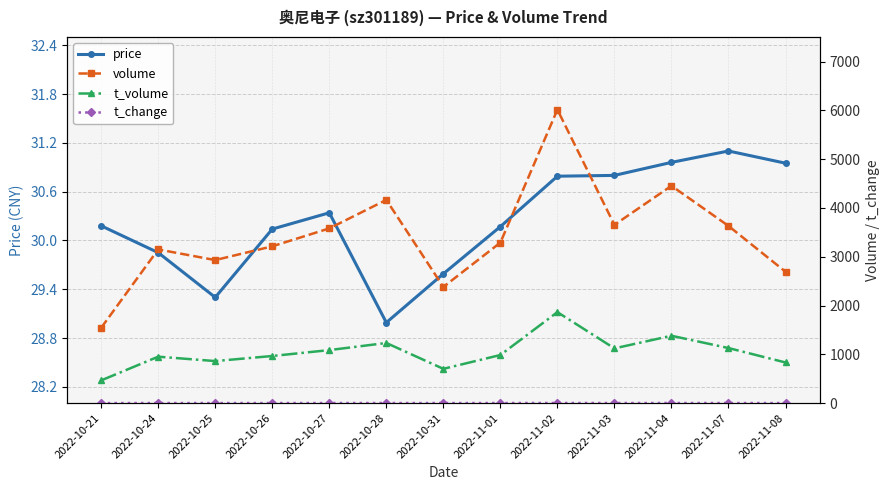

What are all the series names shown in the legend?

price, volume, t_volume, t_change